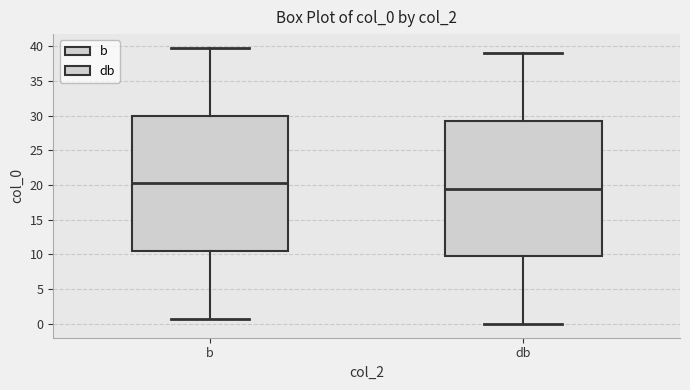

Which box has the lowest median line?

db